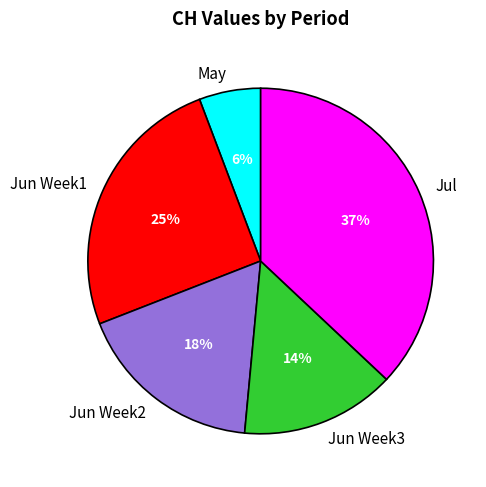

What percentage is the Jul slice, to the nearest percent?

37%